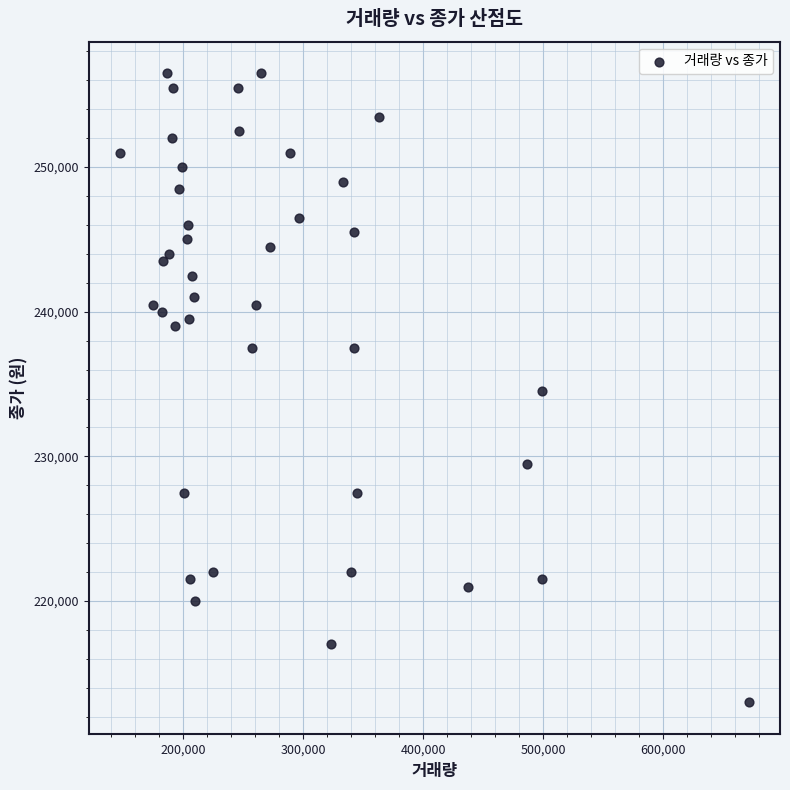

What is the range of X values (max minus min)?

523401